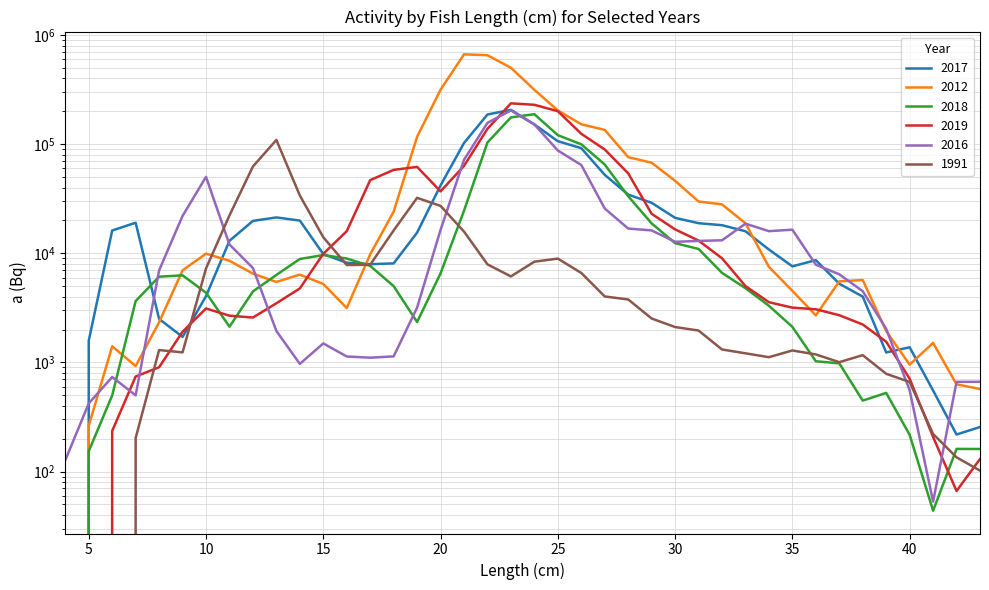

How many intersections are there between 1991 and 2016?

4